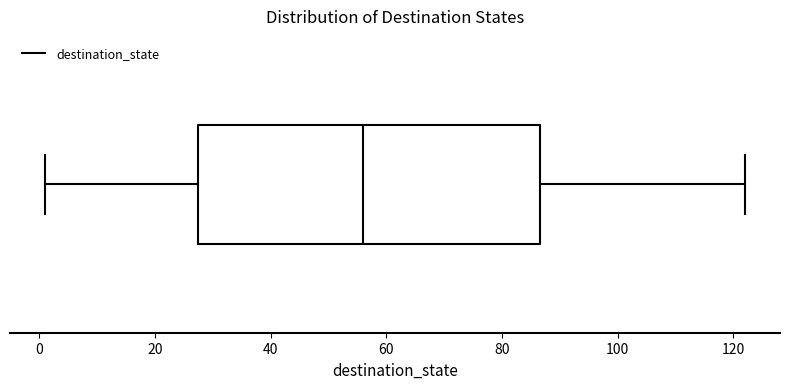

Read this box plot against the x-axis: the position of the median line, the range covered by the box, and the ends of both whiskers. The values are not printed on the chart, so give them approximately, as read against the axis.

median 56, box 28 to 86, whiskers 2 to 122